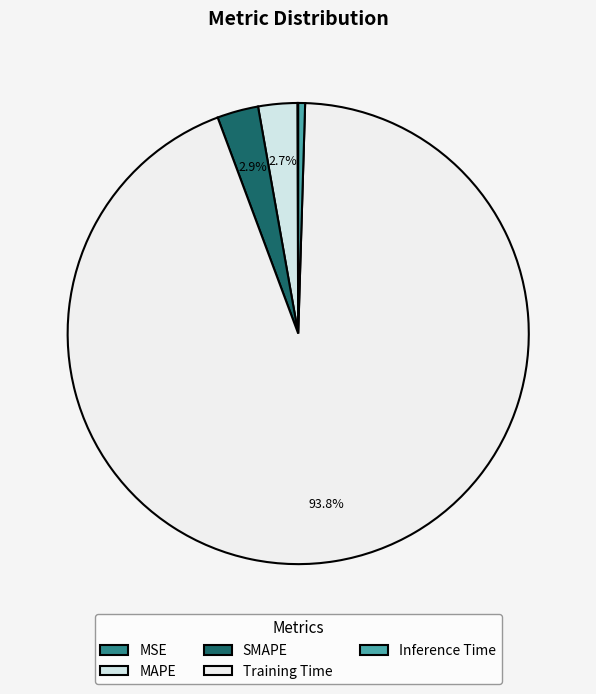

What is the majority slice?

Training Time